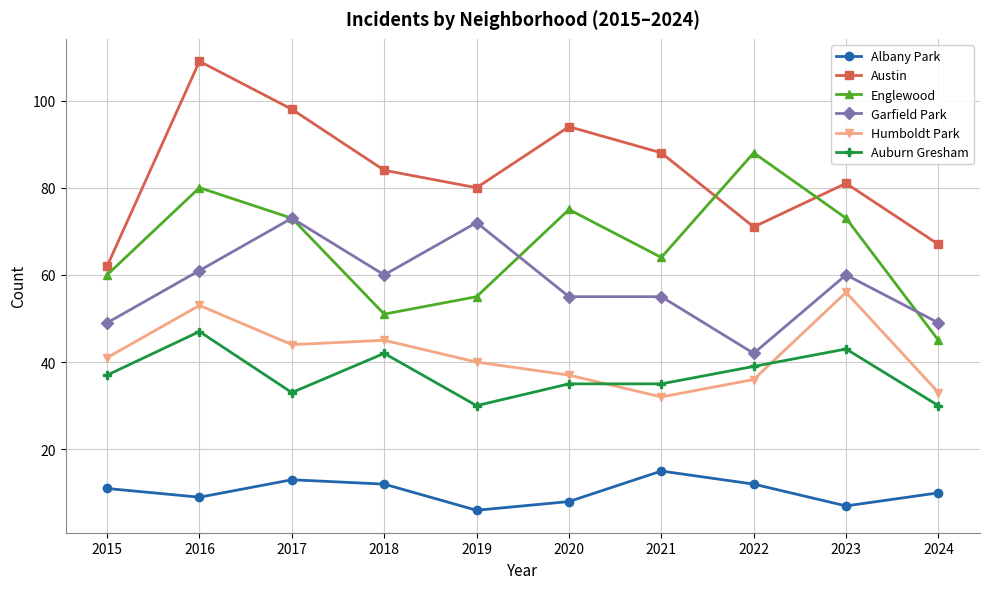

True or false: Albany Park has more than 0 interior local peaks.

True